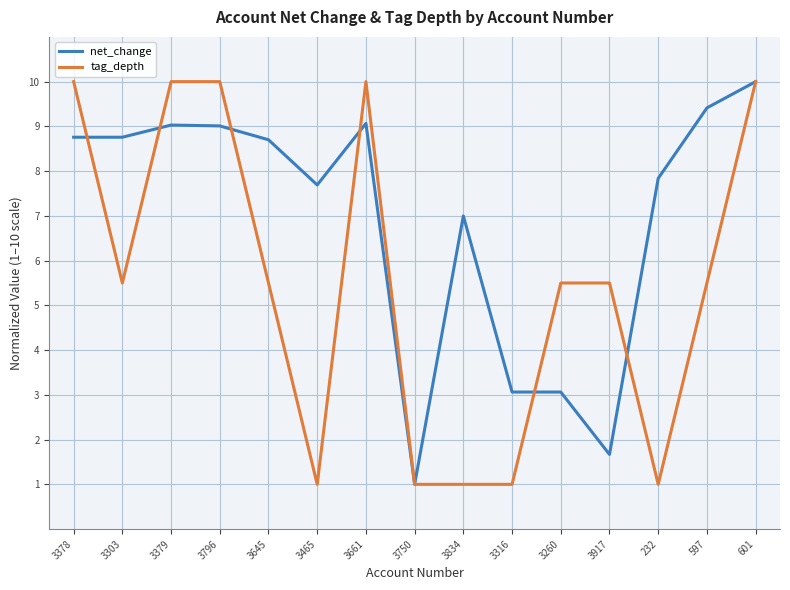

What is the difference between the second highest and second lowest values in the net_change series?

7.7